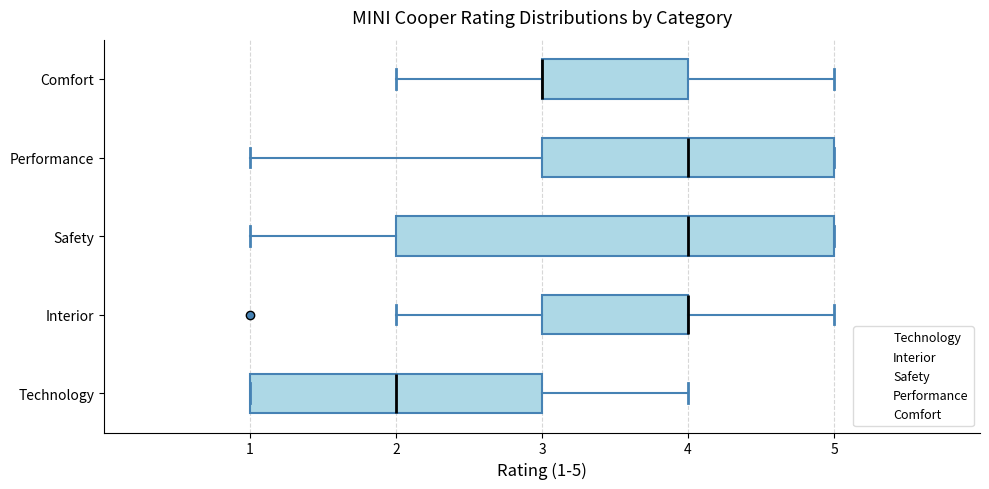

Comparing the boxes themselves (not the whiskers), which one is the widest?

Safety